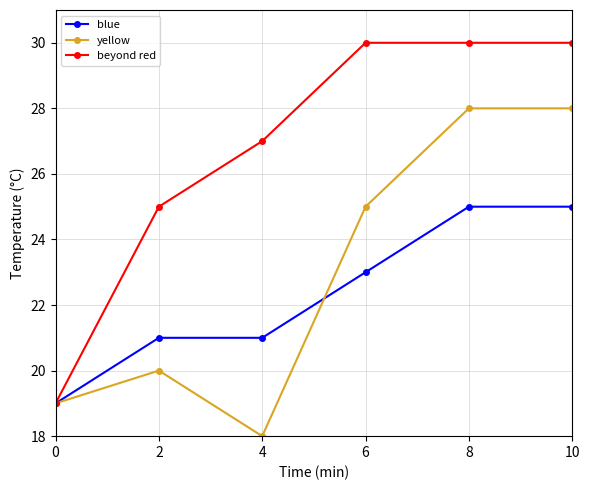

Reading left to right, transcribe all the data shown in this chart.

blue: 19	21	21	23	25	25
yellow: 19	20	18	25	28	28
beyond red: 19	25	27	30	30	30